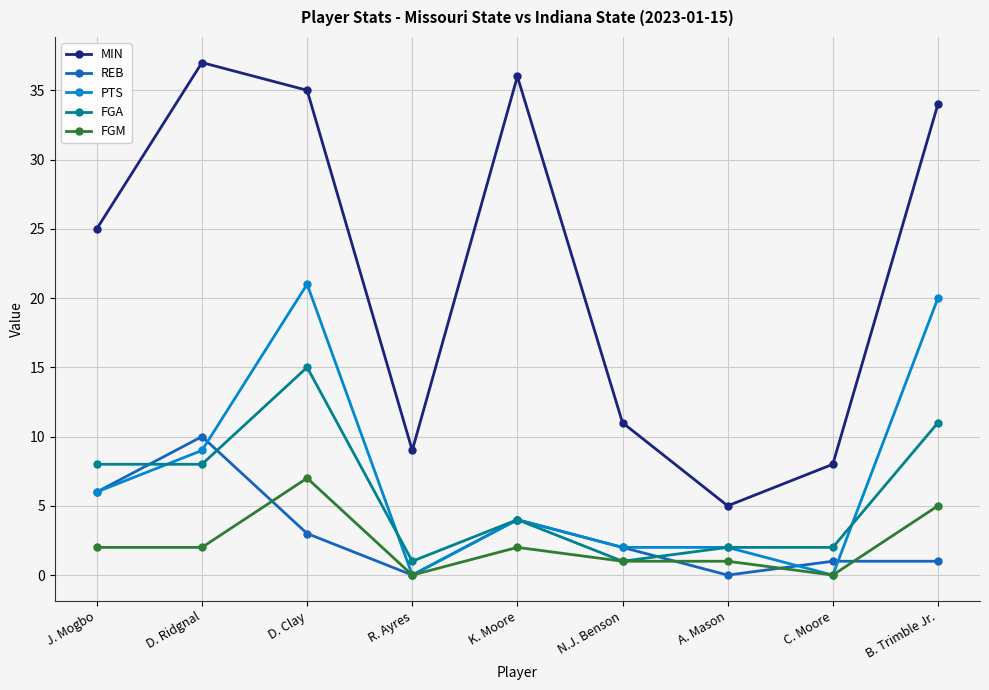

What is the label of the 2nd point from the right?

C. Moore